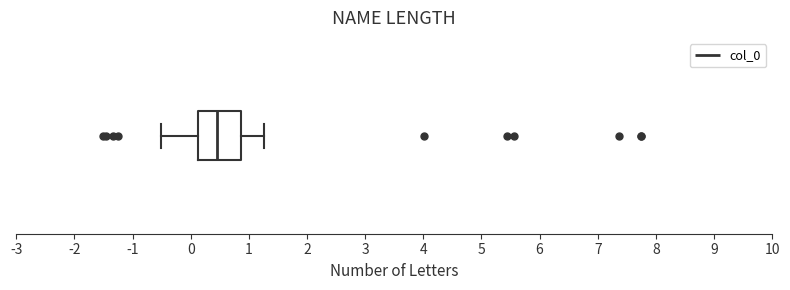

Transcribe this box plot: give where the median line is, the range the box spans, and where the two whiskers end, as read against the x-axis. The values are not printed on the chart, so give them approximately, as read against the axis.

median 0.4, box 0.1 to 0.9, whiskers -0.5 to 1.3